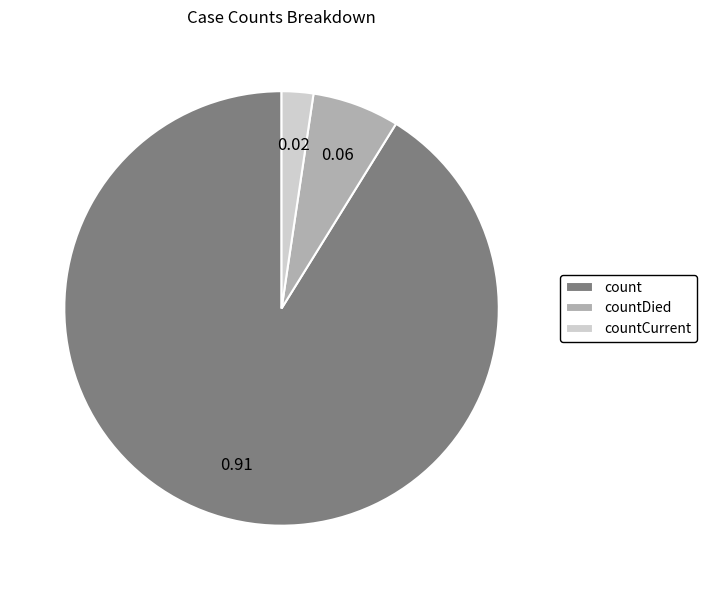

How many segments does this pie chart have?

3